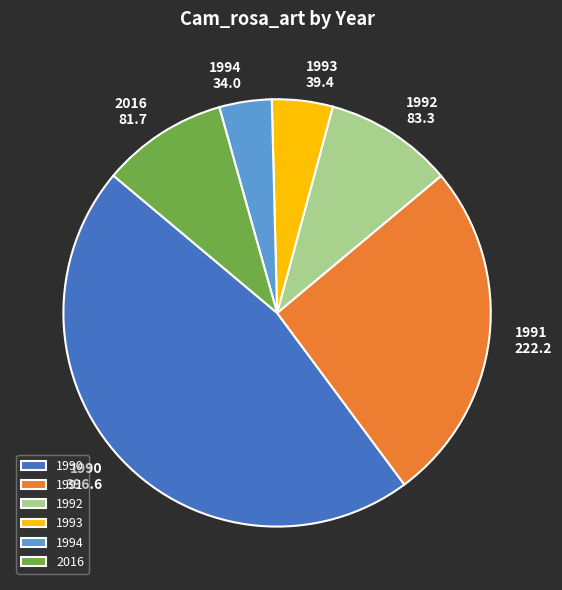

How many slices are in this pie chart?

6